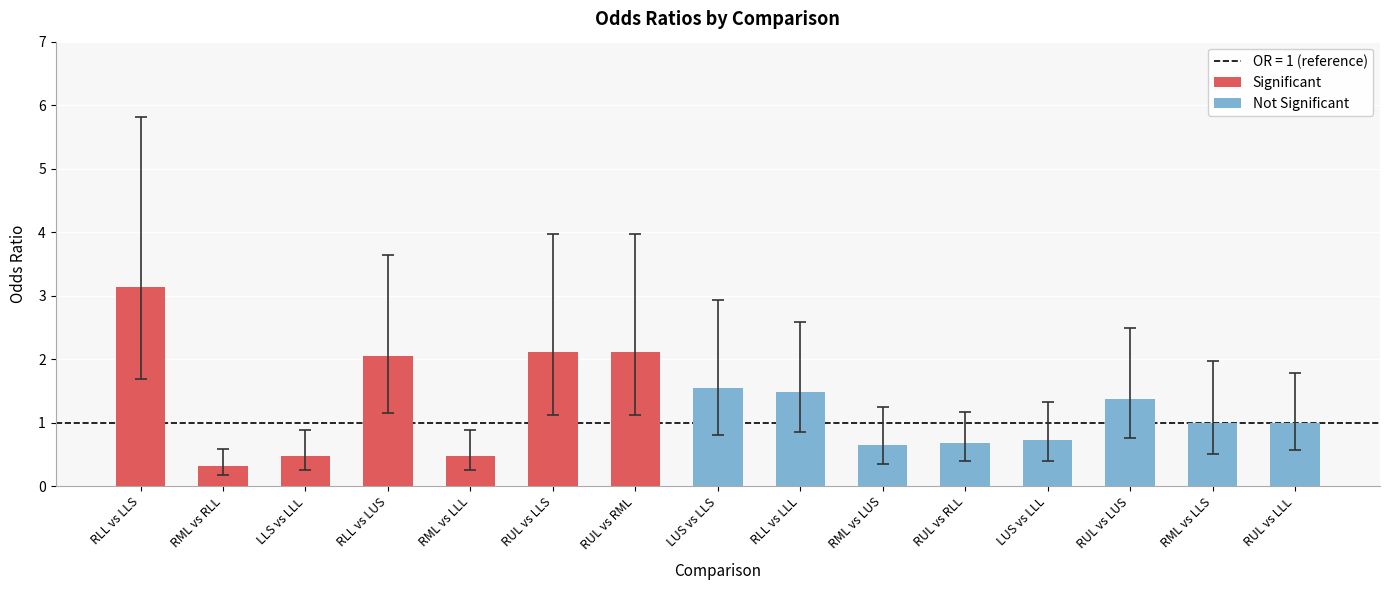

How many groups of bars are there?

15